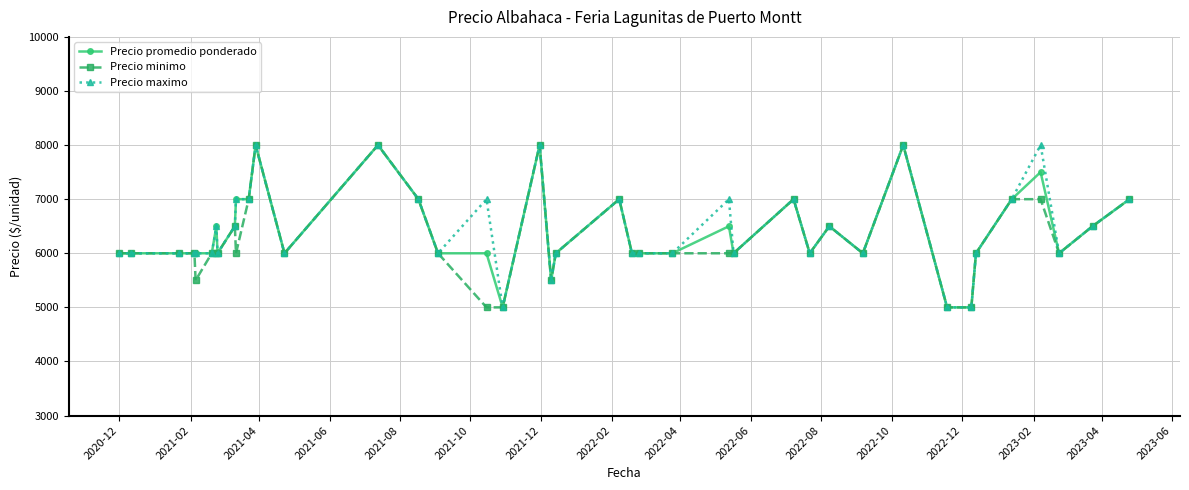

What is the minimum value for Precio minimo?

5000